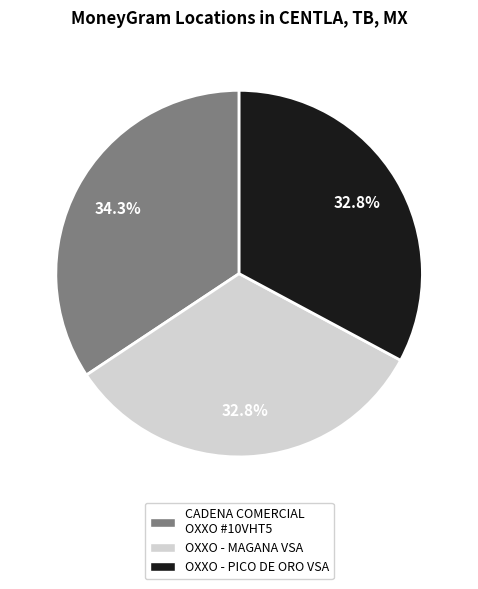

Does any single category account for the majority?

No